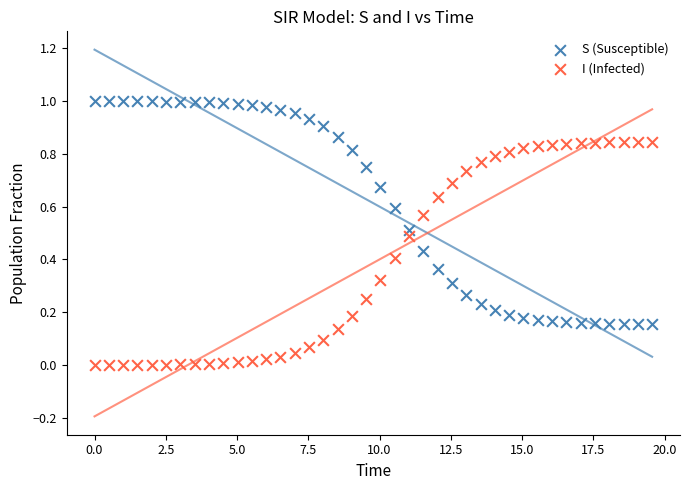

Which series reaches the maximum Y coordinate?

S (Susceptible)